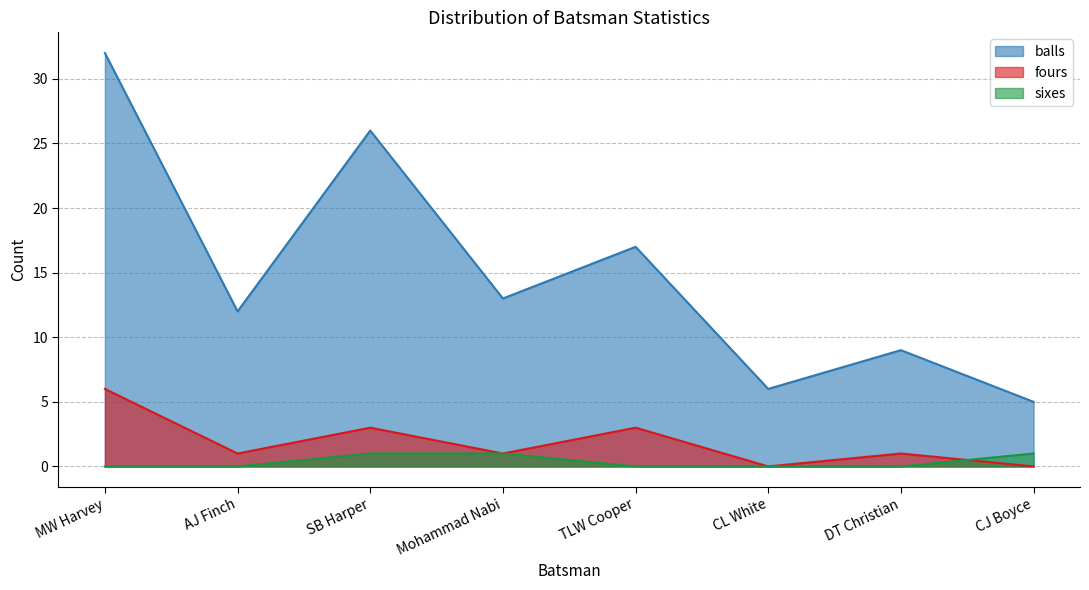

The value of sixes at CJ Boyce is 1. True or false?

False